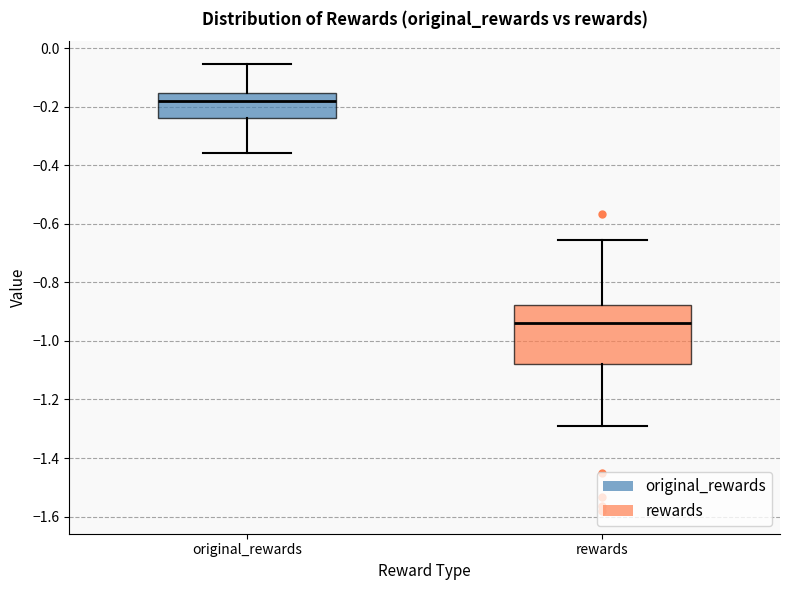

Reading left to right, read every box against the y-axis: the position of its median line, the range the box covers, and the ends of its whiskers. The values are not printed on the chart, so give them approximately, as read against the axis.

original_rewards: median -0.18, box -0.24 to -0.16, whiskers -0.36 to -0.06
rewards: median -0.94, box -1.08 to -0.88, whiskers -1.28 to -0.66